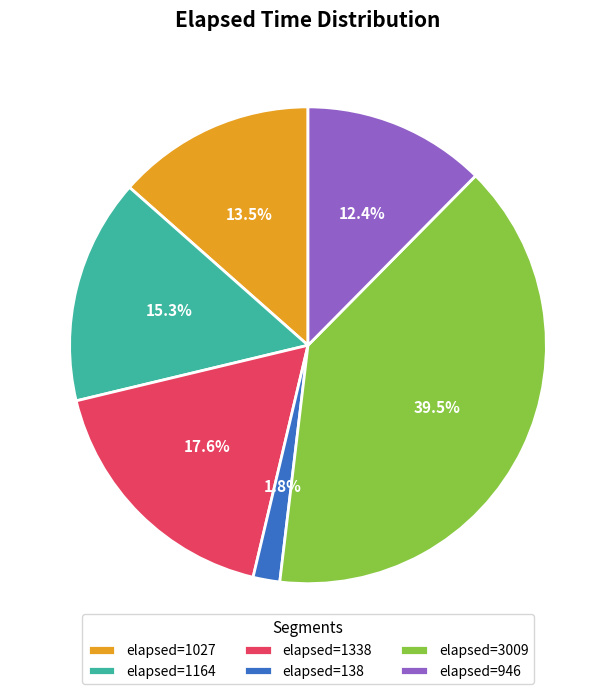

Approximately how many times larger is the value at 3009 compared to 1338?

2.2